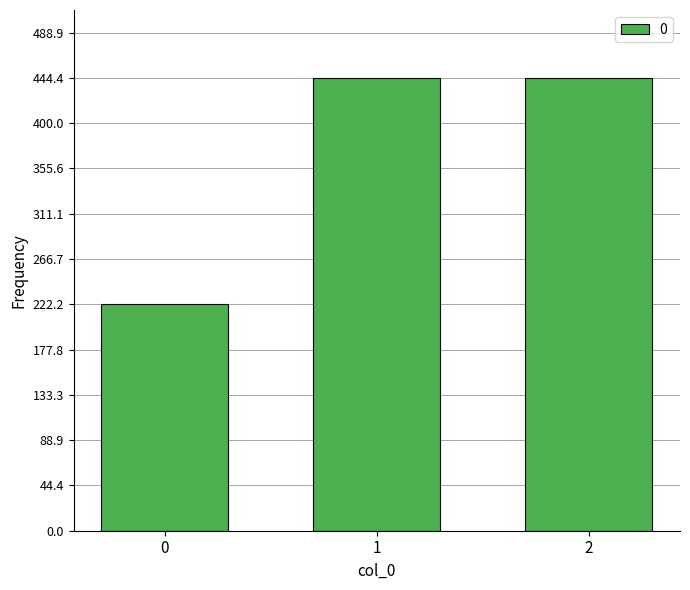

What is the approximate value at 2?

444.4